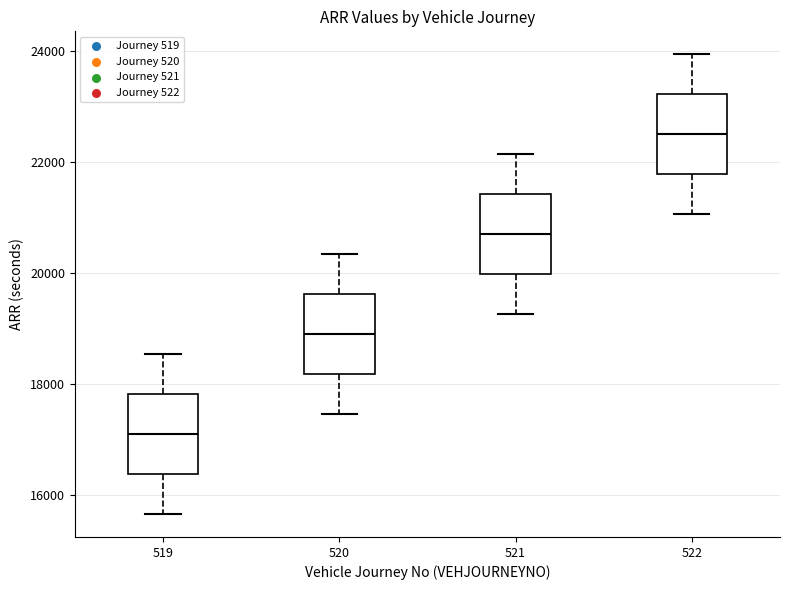

Which box has the highest median line?

522